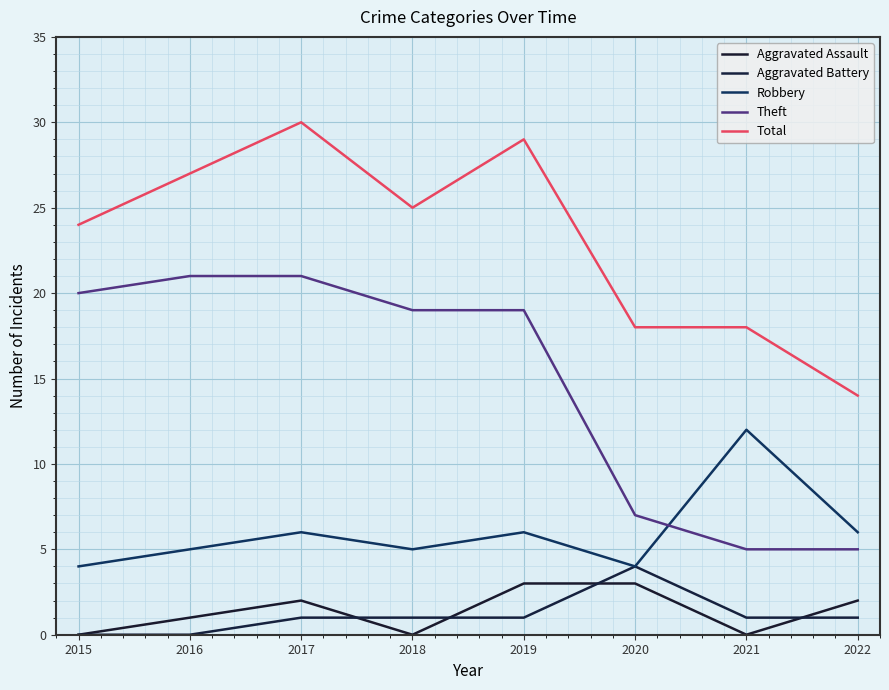

Where is the first local minimum for Robbery?

2018